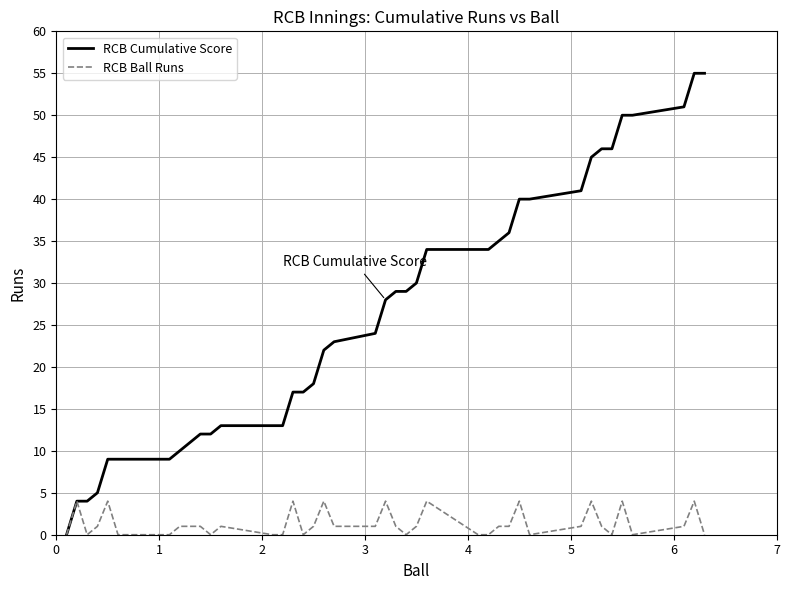

What is the highest value of the RCB Ball Runs series?

4